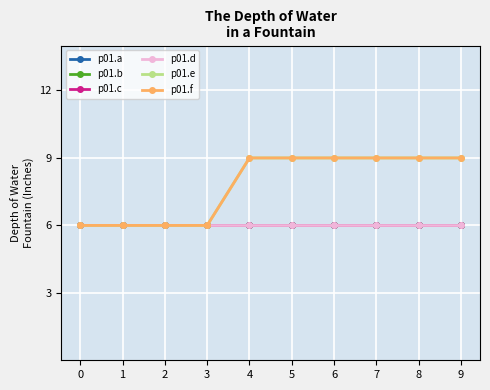

True or false: p01.f and p01.e cross at least once.

False